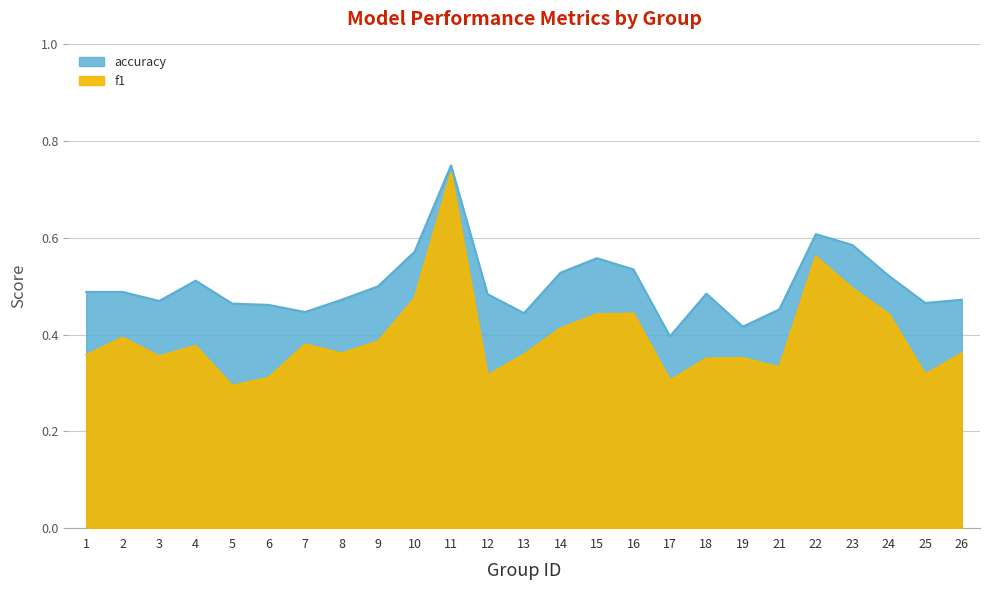

Does the chart display data point markers on the line(s)?

No